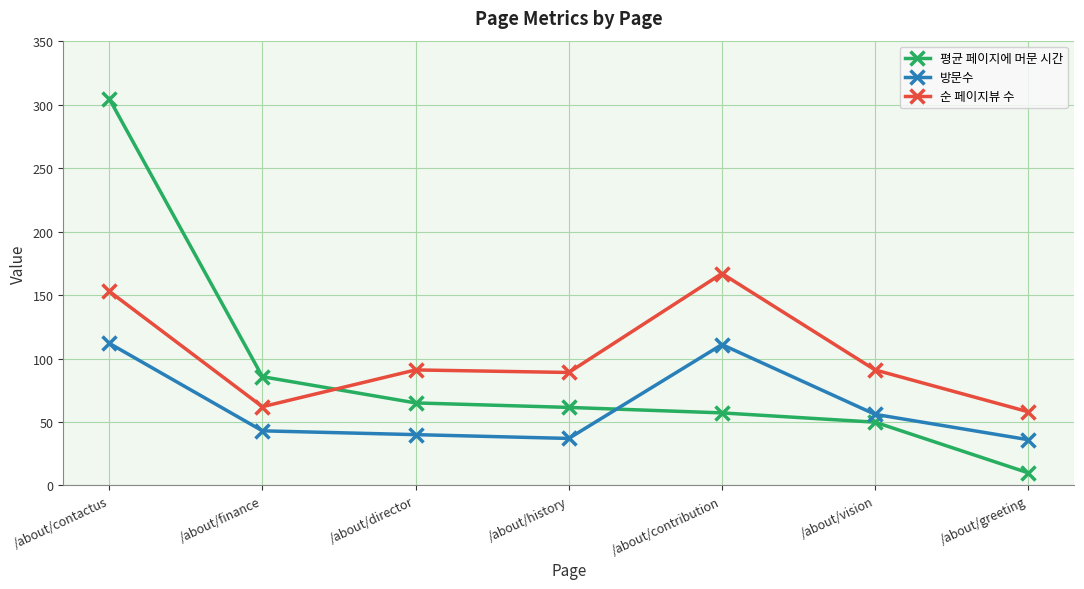

What is the average value of the 평균 페이지에 머문 시간 series?

90.5